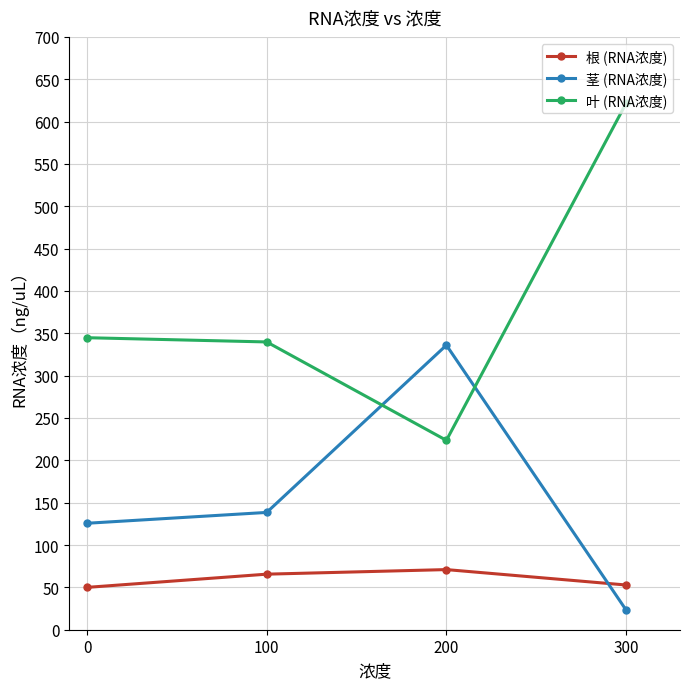

What are all the series names shown in the legend?

根 (RNA浓度), 茎 (RNA浓度), 叶 (RNA浓度)